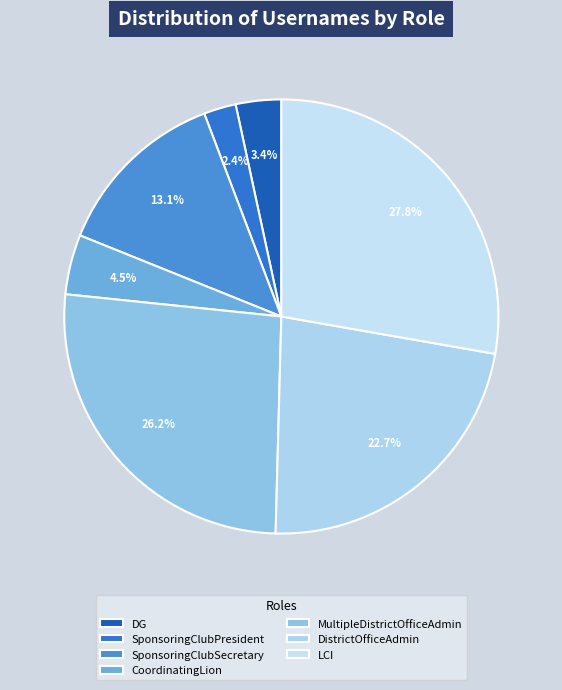

How many slices are in this pie chart?

7